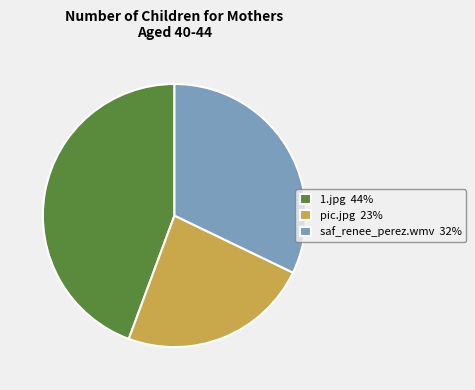

Is the sum of pic.jpg 23% and 1.jpg 44% greater than half?

Yes